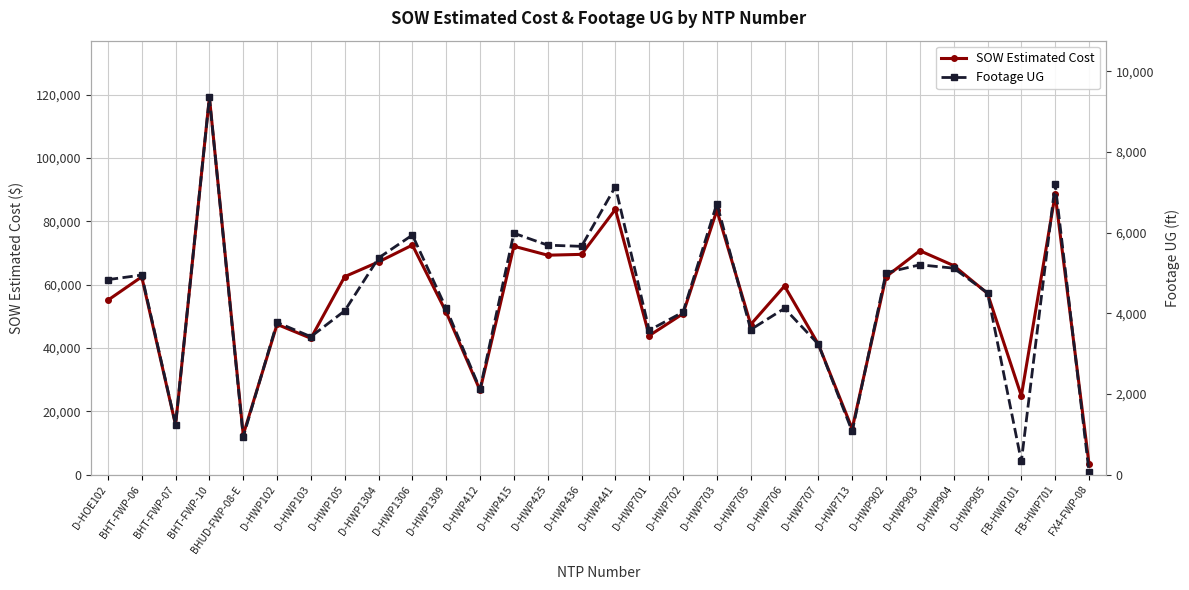

At which category is the sum across all series the highest?

BHT-FWP-10